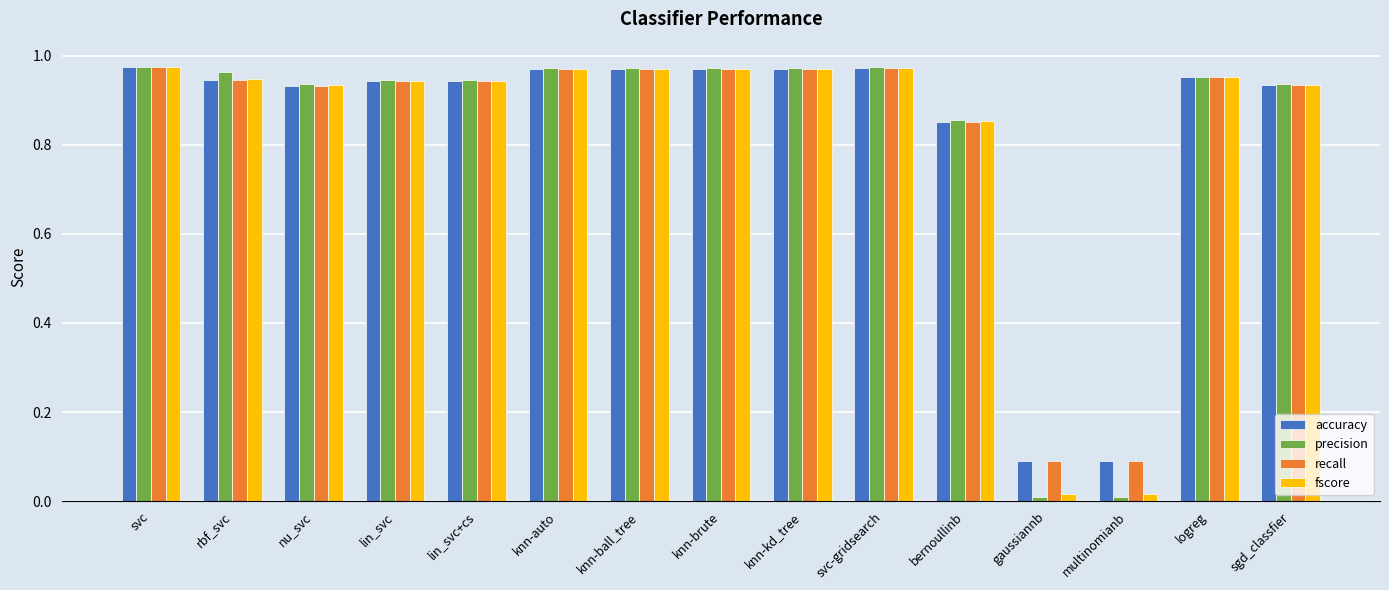

What are all the series names shown in the legend?

accuracy, precision, recall, fscore